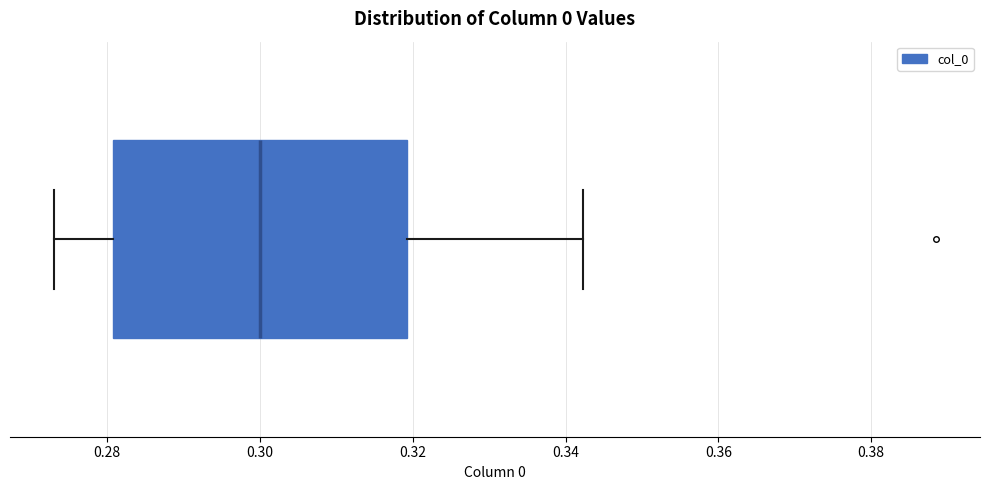

Transcribe this box plot: give where the median line is, the range the box spans, and where the two whiskers end, as read against the x-axis. The values are not printed on the chart, so give them approximately, as read against the axis.

median 0.300, box 0.280 to 0.320, whiskers 0.274 to 0.342